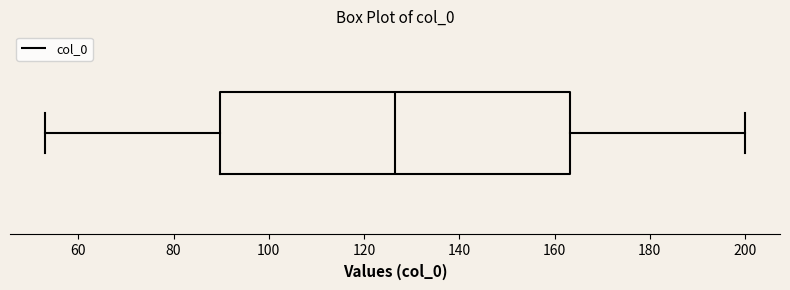

Transcribe this box plot: give where the median line is, the range the box spans, and where the two whiskers end, as read against the x-axis. The values are not printed on the chart, so give them approximately, as read against the axis.

median 126, box 90 to 164, whiskers 54 to 200